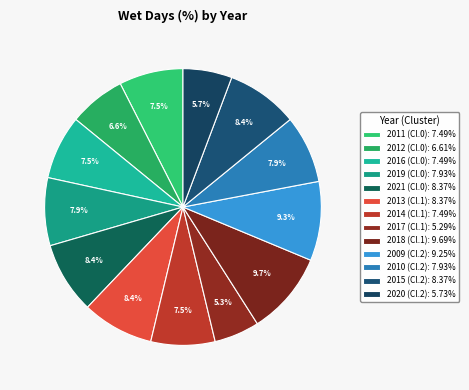

Does 2012 represent more than half of the total?

No